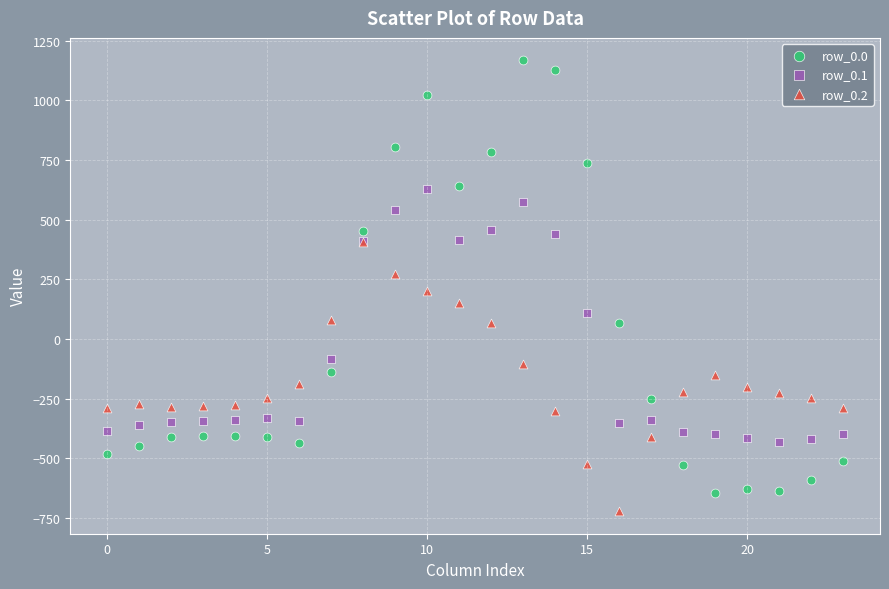

Which series has the largest Y range (max minus min)?

row_0.0